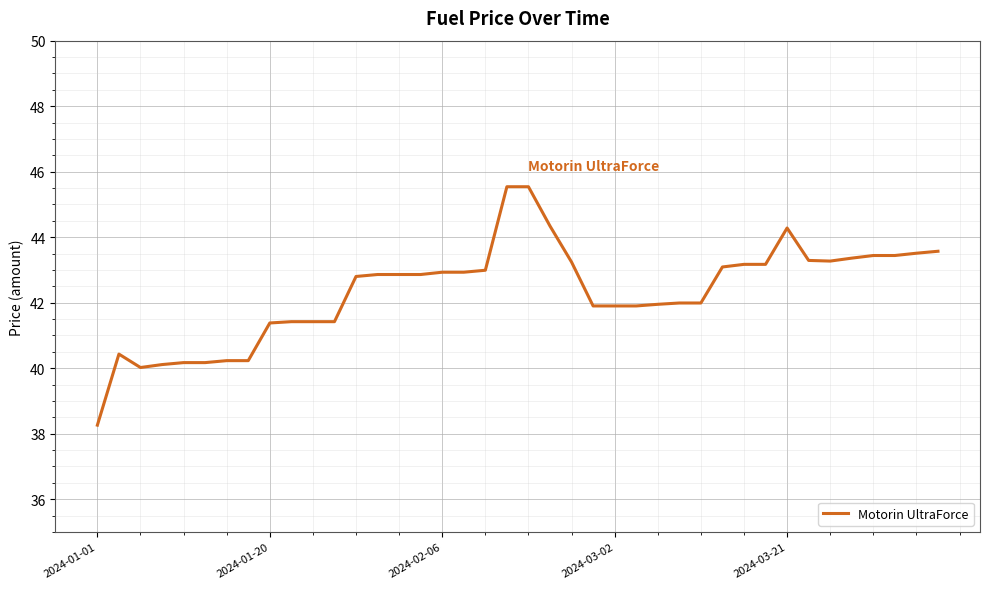

How many distinct data groups are displayed?

1